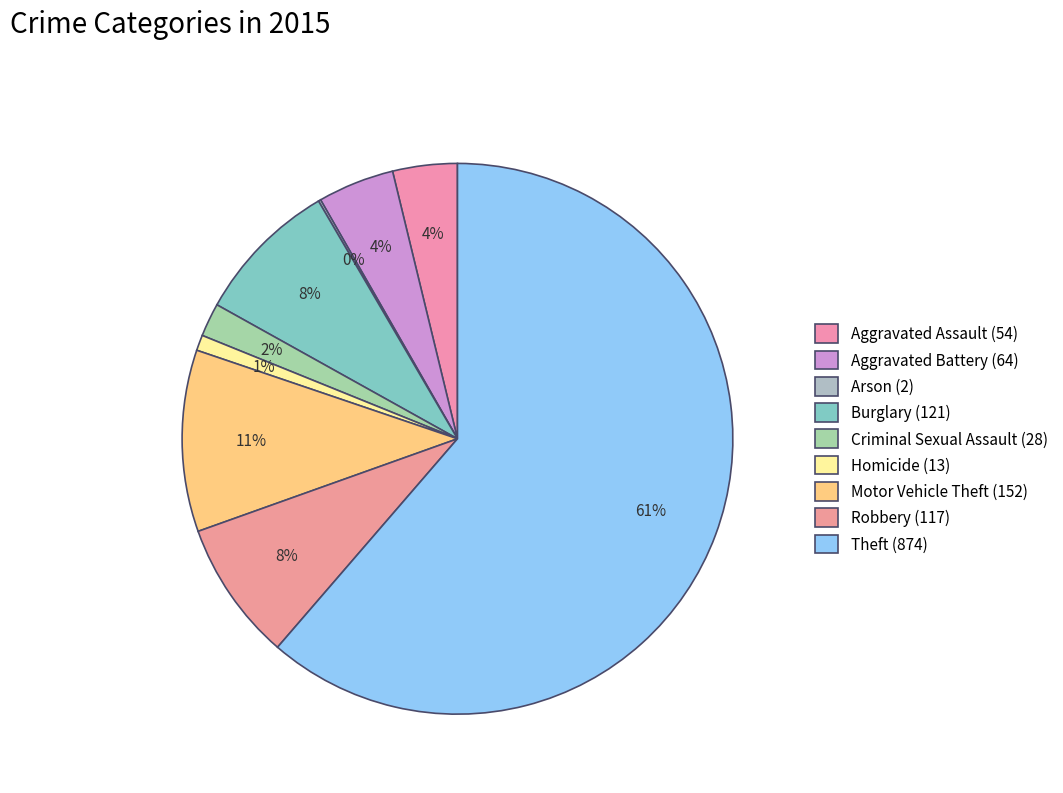

What percentage do Criminal Sexual Assault and Burglary together represent?

10.5%